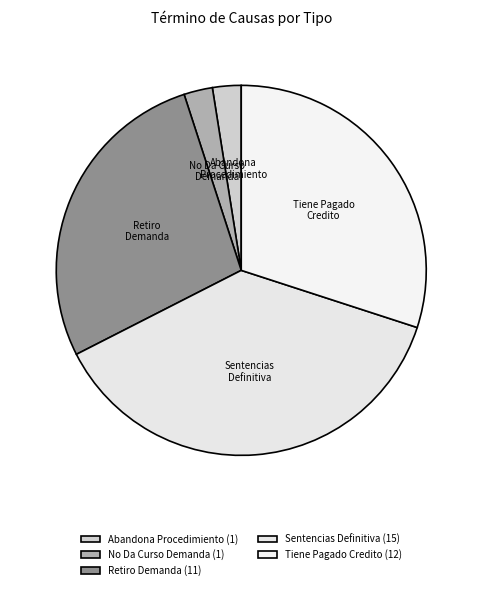

Is the sum of Abandona Procedimiento and Sentencias Definitiva greater than half?

No